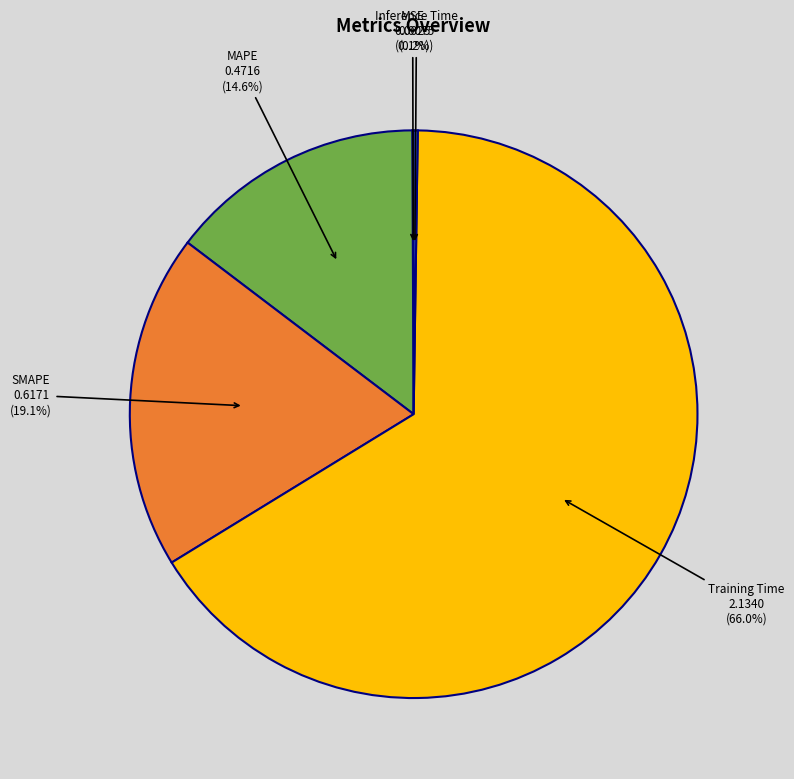

To the nearest percent, what is the average slice percentage?

20%